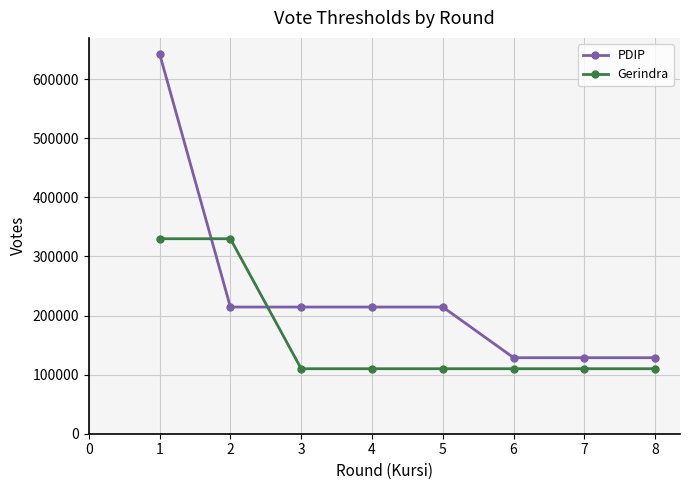

What is the sum of all Gerindra values?

1320132.0